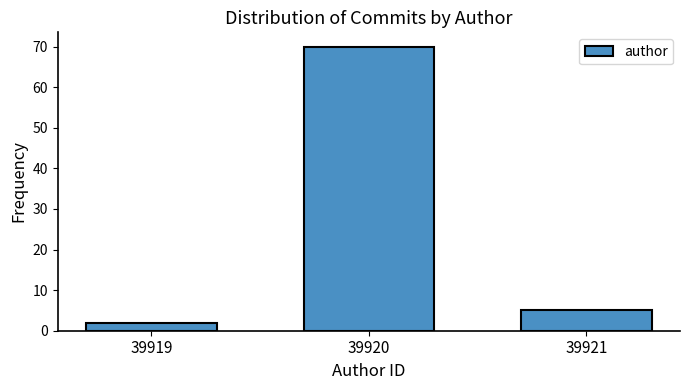

Reading left to right, list all the values displayed in this chart.

2	70	5